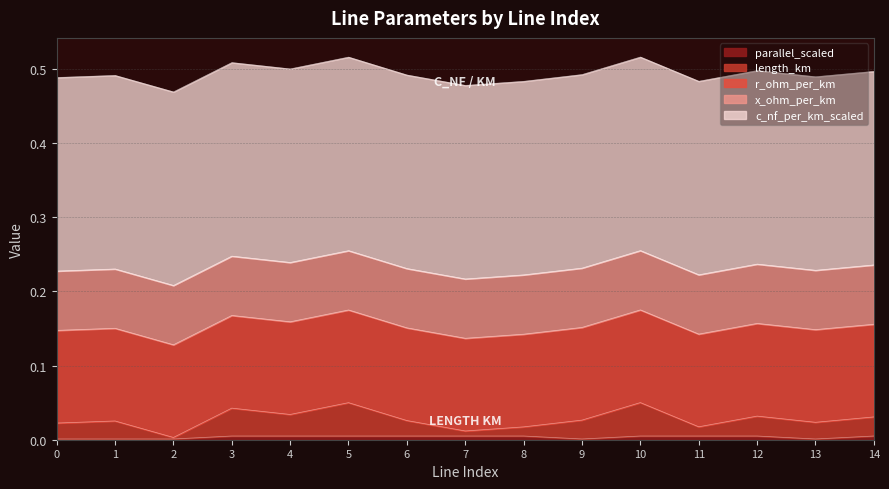

Does the chart have visible grid lines?

Yes